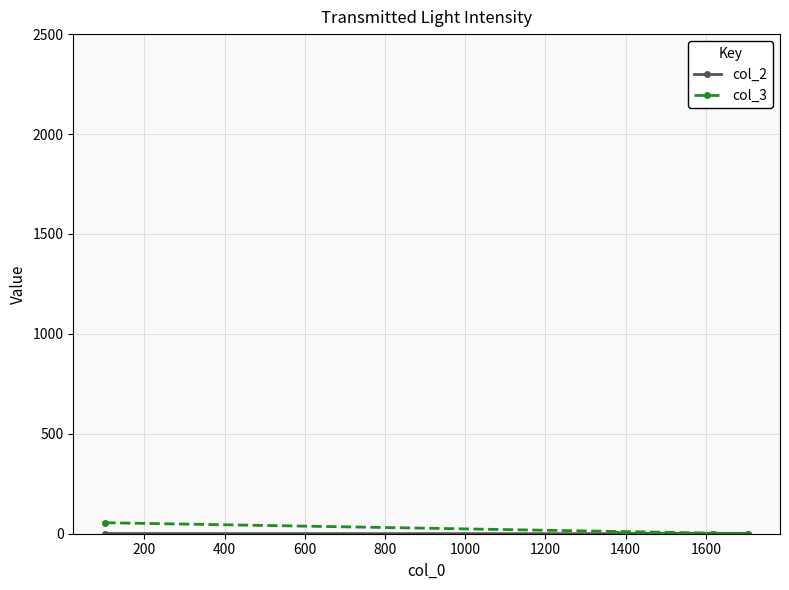

What is the maximum value shown in the chart?

55